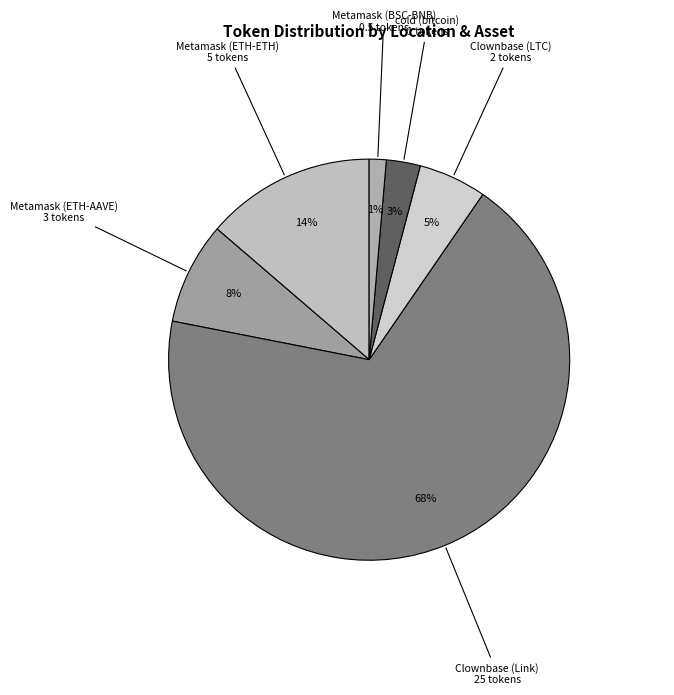

How many segments does this pie chart have?

6